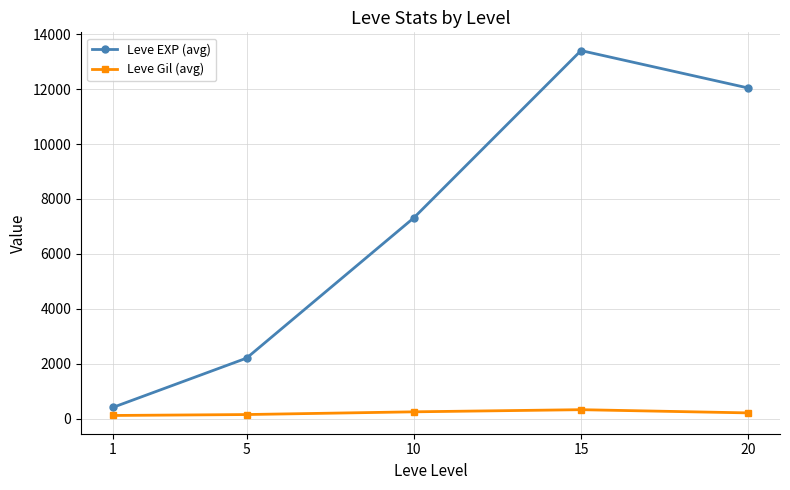

What is the average value of the Leve EXP (avg) series?

7072